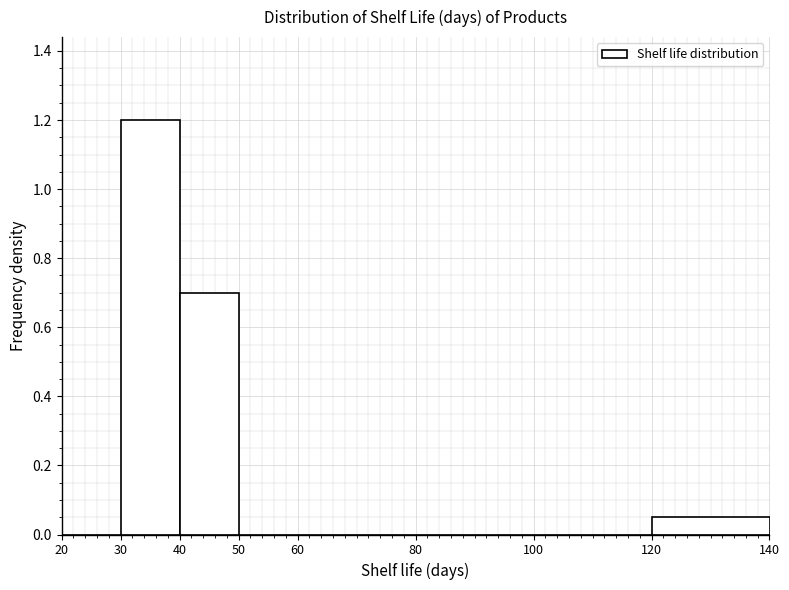

Reading left to right, transcribe this chart: for each bar, give the range it covers on the x-axis and its height. The values are not printed on the chart, so give them approximately, as read against the axis.

20 to 30: 0
30 to 40: 1.20
40 to 50: 0.70
50 to 60: 0
60 to 80: 0
80 to 100: 0
100 to 120: 0
120 to 140: 0.06